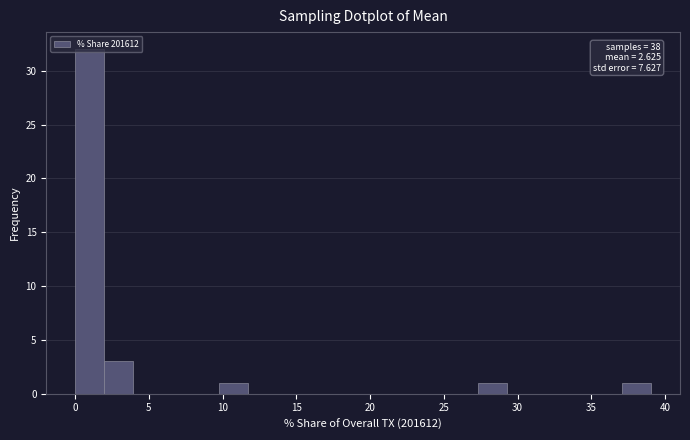

Around what value on the x-axis is the tallest bar? Give the approximate position of its centre, as read against the axis.

1.0